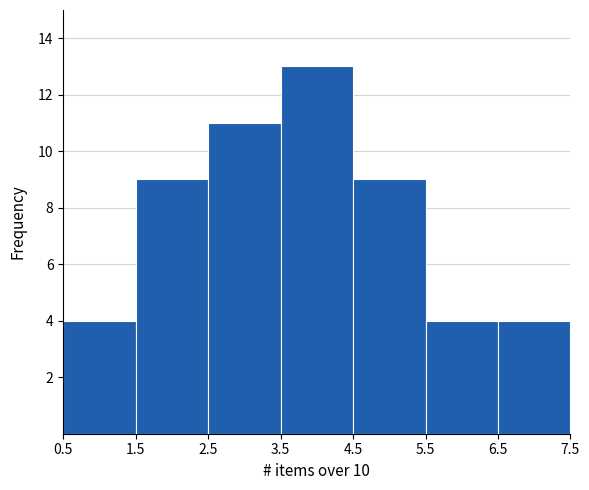

Reading left to right, list every bar in this chart as the range it spans on the x-axis followed by its height. The values are not printed on the chart, so give them approximately, as read against the axis.

0.5 to 1.5: 4
1.5 to 2.5: 9
2.5 to 3.5: 11
3.5 to 4.5: 13
4.5 to 5.5: 9
5.5 to 6.5: 4
6.5 to 7.5: 4